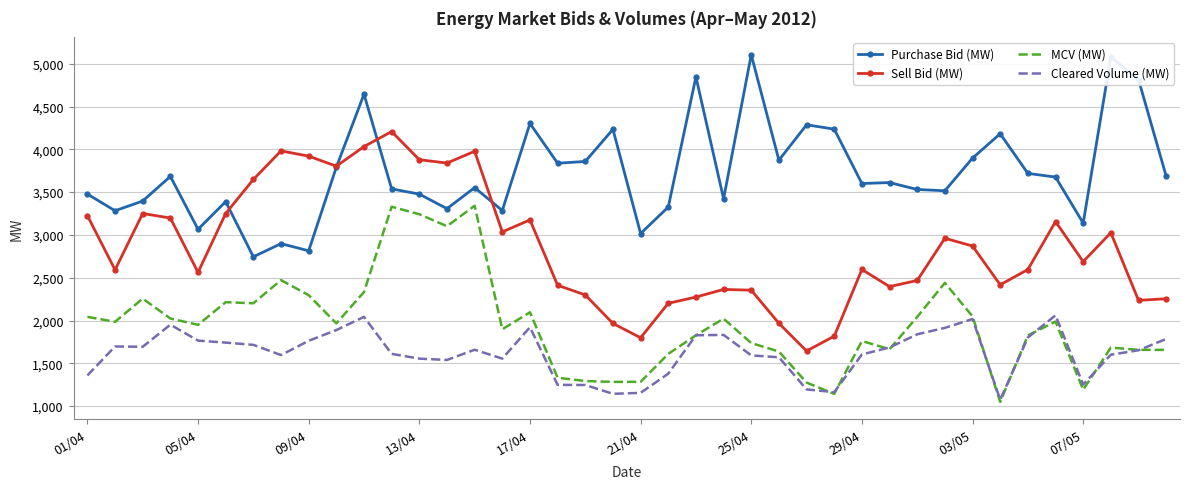

Which series has the largest total across all categories?

Purchase Bid (MW)